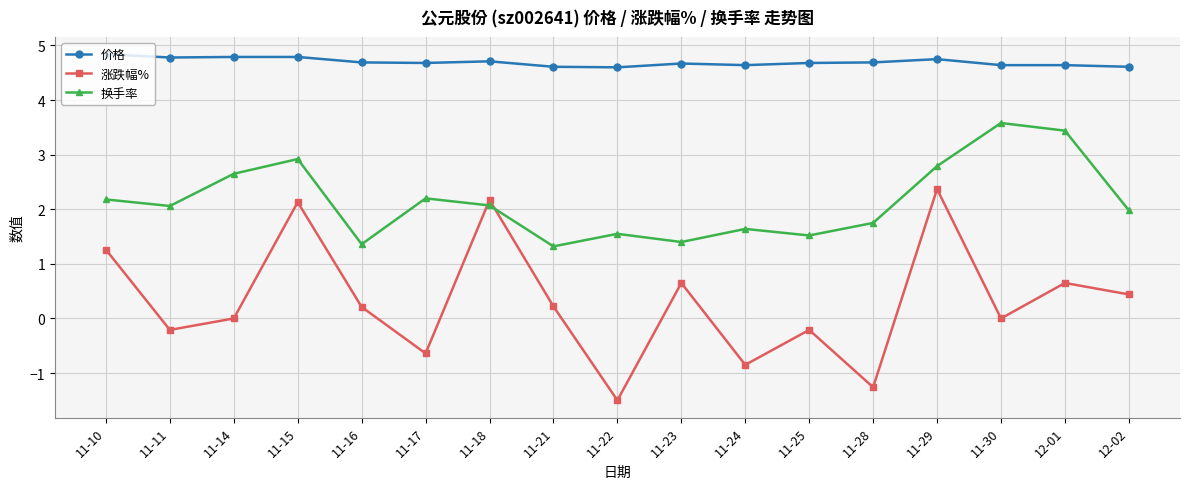

Does the chart have visible grid lines?

Yes